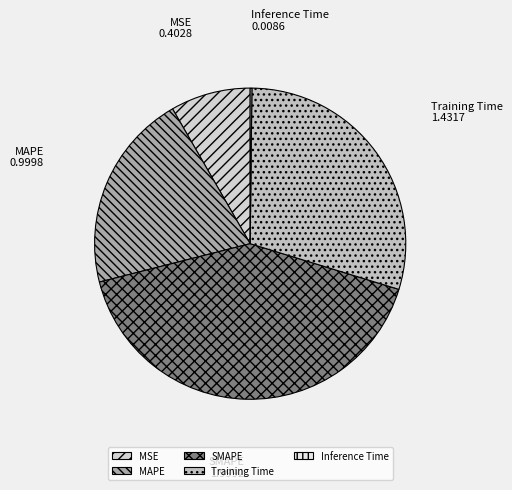

Combined, do MSE and Training Time account for over 50%?

No